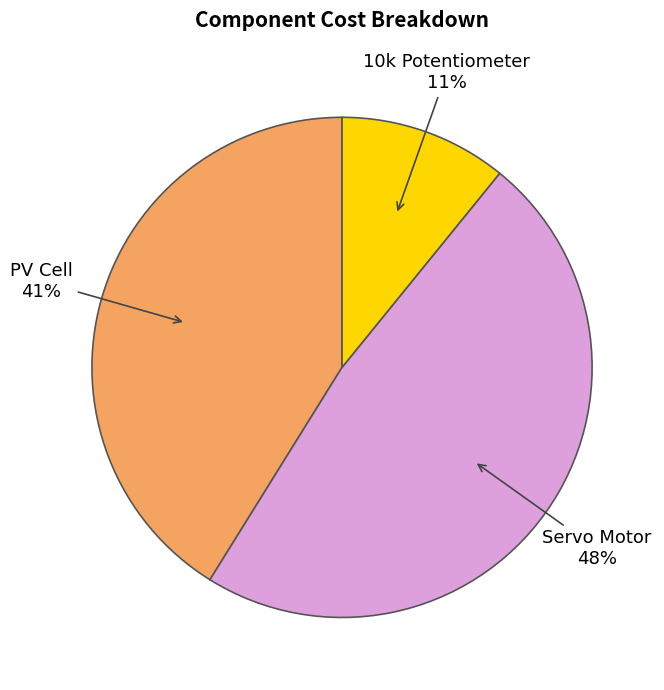

To the nearest percent, what is the average slice percentage?

33%